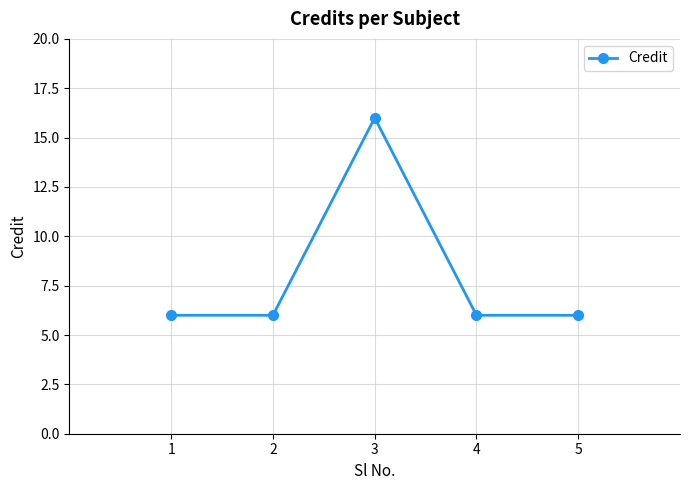

The chart shows a value of 1 at 4. True or false?

False